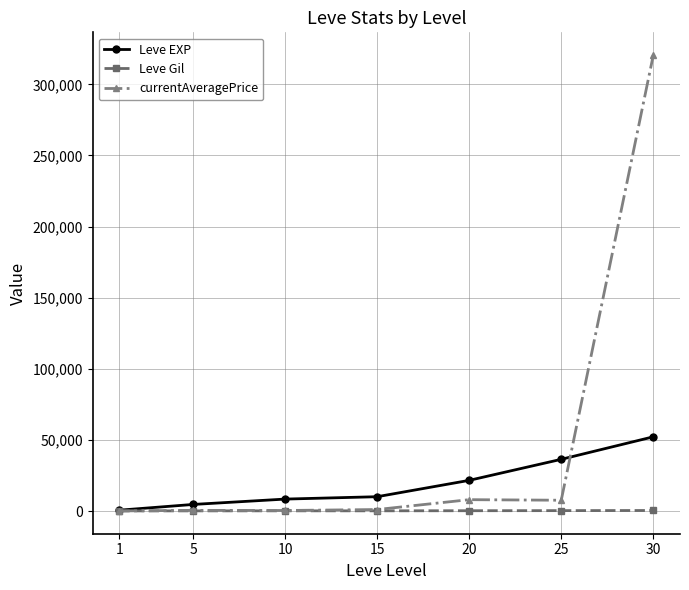

What are all the series names shown in the legend?

Leve EXP, Leve Gil, currentAveragePrice